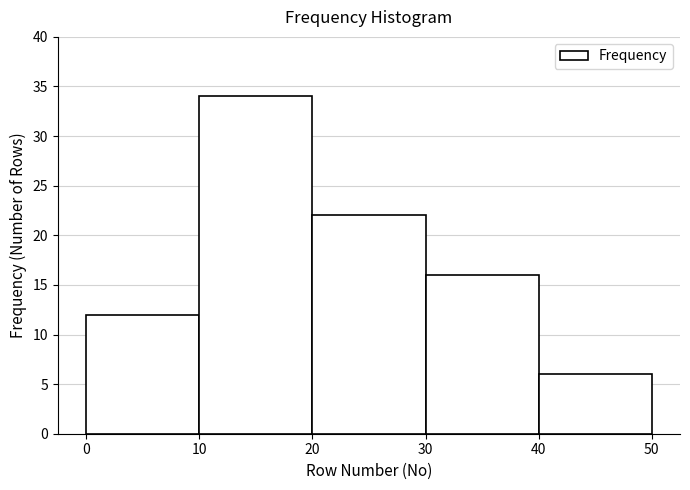

Over which range of the x-axis is the bar tallest?

10 to 20